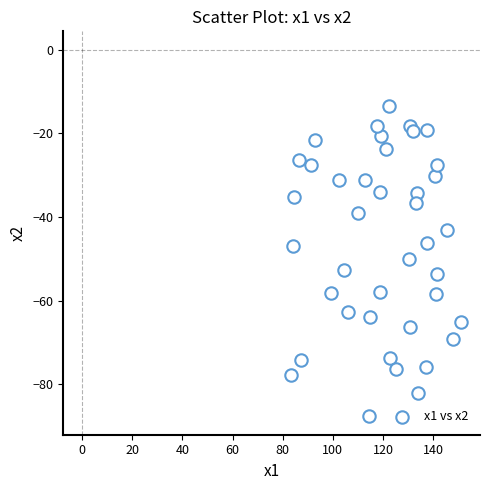

What is the range of Y values (max minus min)?

74.3